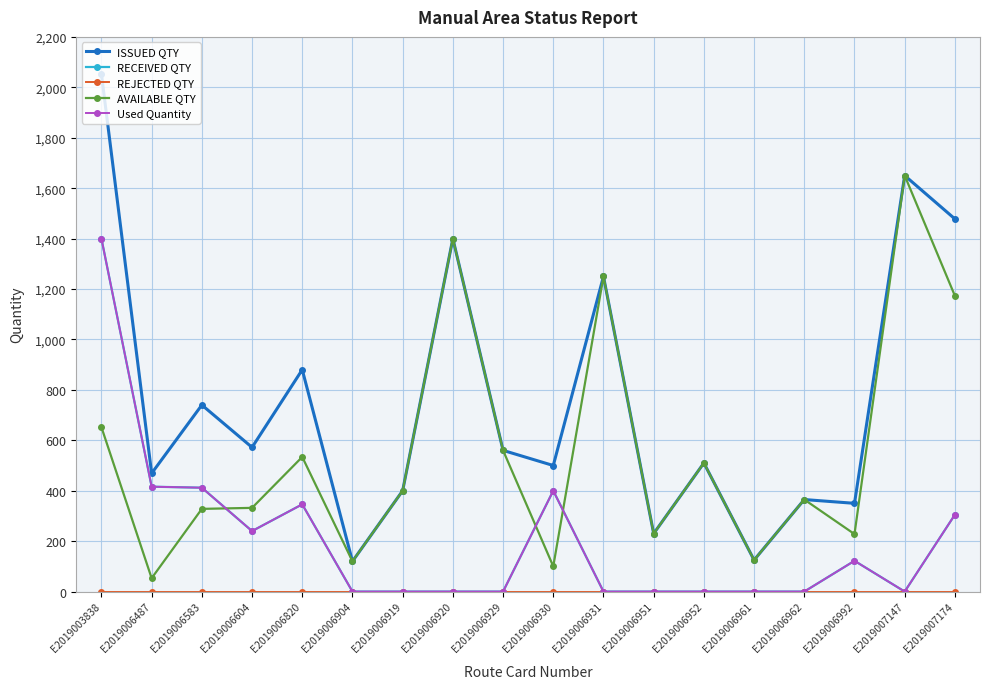

Does the chart have visible grid lines?

Yes